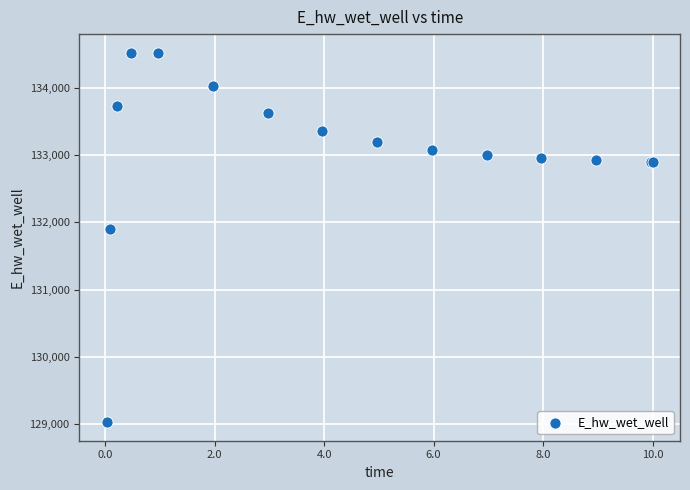

What Y value in the scatter plot is closest to 131774?

131894.1